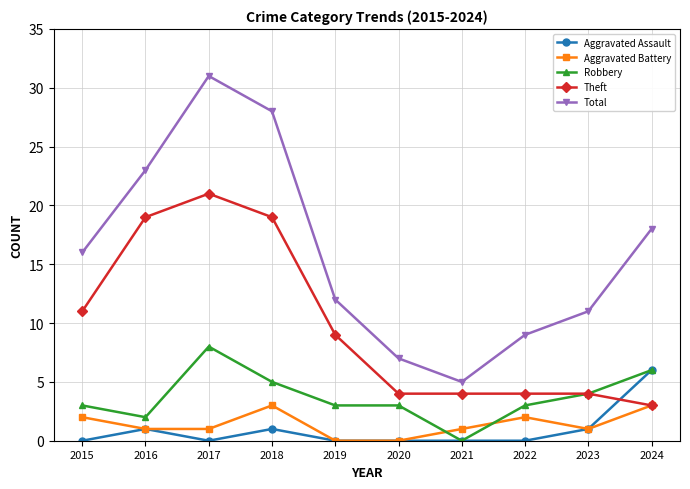

At which category does Robbery reach its first local peak?

2017